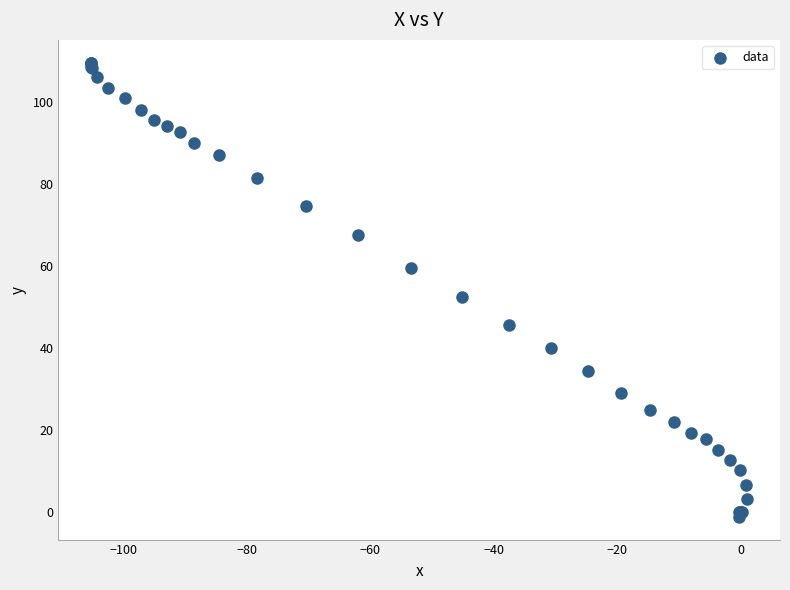

What Y value in the scatter plot is closest to 54?

52.4